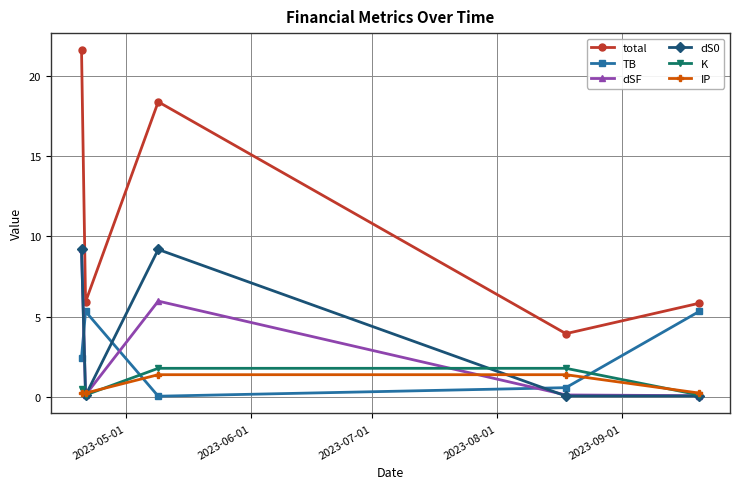

What is the difference between the maximum and minimum values in the dS0 series?

9.1